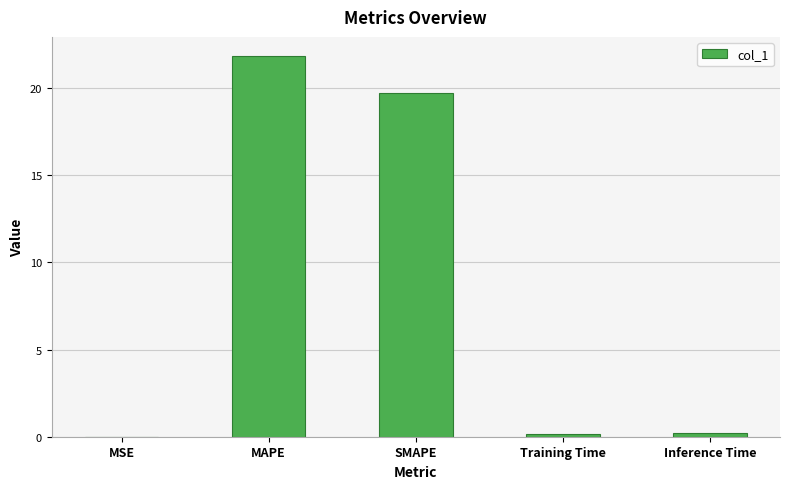

Between MSE and SMAPE, which is larger?

SMAPE